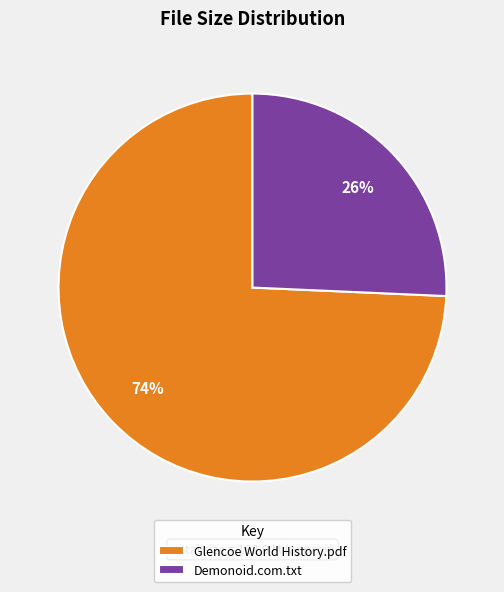

To the nearest percent, what is the combined percentage of Glencoe World History.pdf and Demonoid.com.txt?

100%